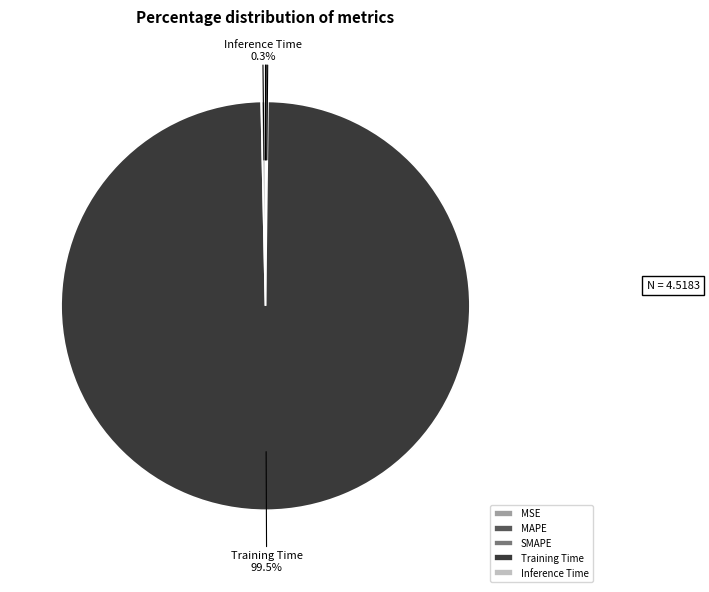

What is the largest slice in the pie chart?

Training Time